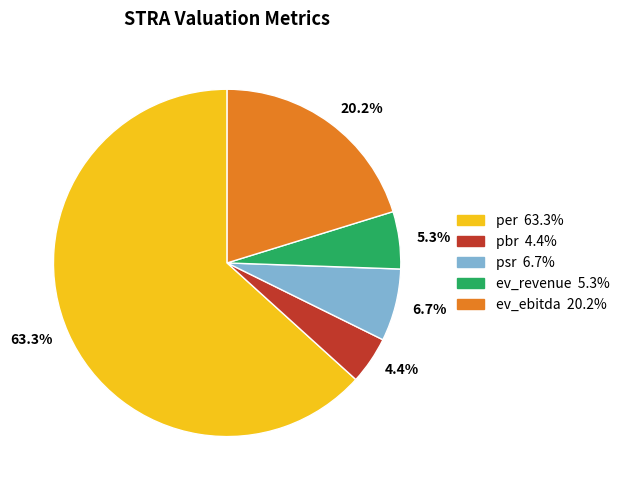

Which slice is the largest?

per